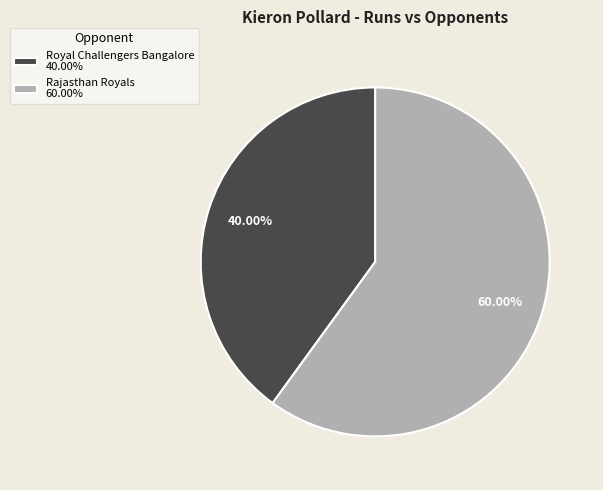

Is Royal Challengers Bangalore the majority of the pie?

No